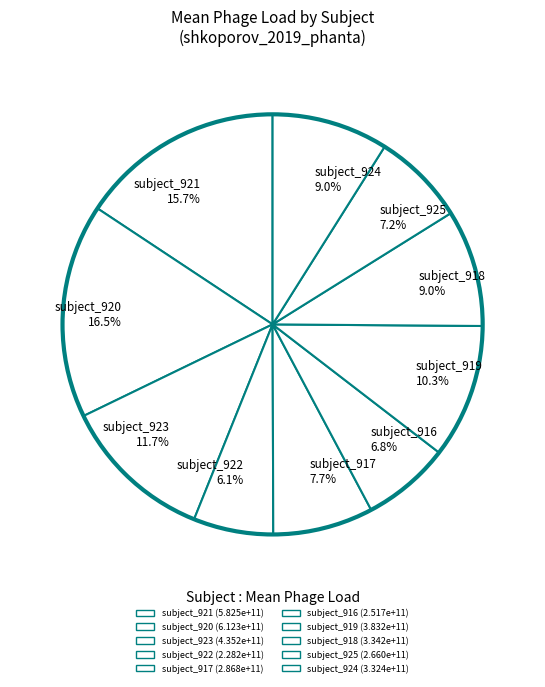

Is it true that subject_925 is 13% of the pie?

False